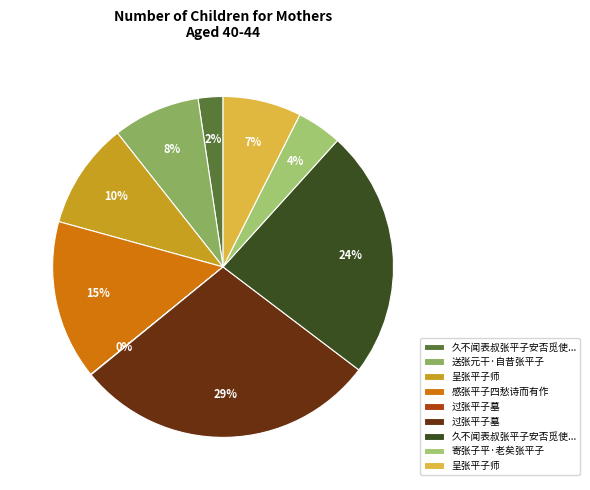

Does any single category account for the majority?

No